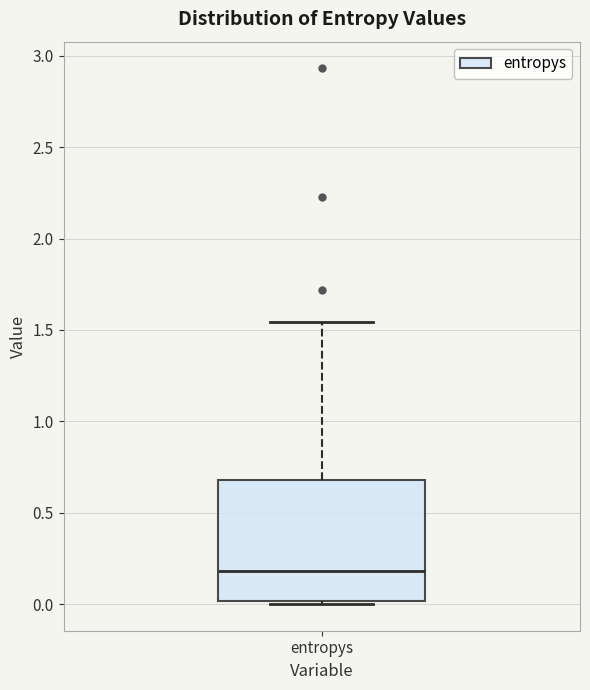

Read this box plot against the y-axis: the position of the median line, the range covered by the box, and the ends of both whiskers. The values are not printed on the chart, so give them approximately, as read against the axis.

median 0.20, box 0.00 to 0.70, whiskers 0.00 to 1.55